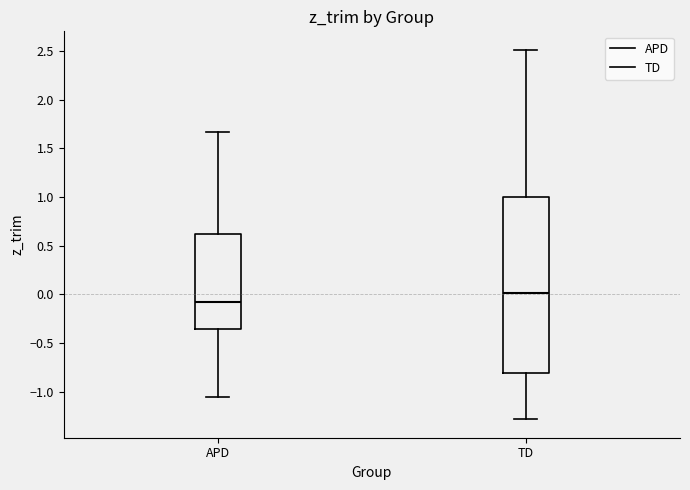

Where does the median line of the box for APD sit on the y-axis? The values are not printed on the chart, so give them approximately, as read against the axis.

-0.05